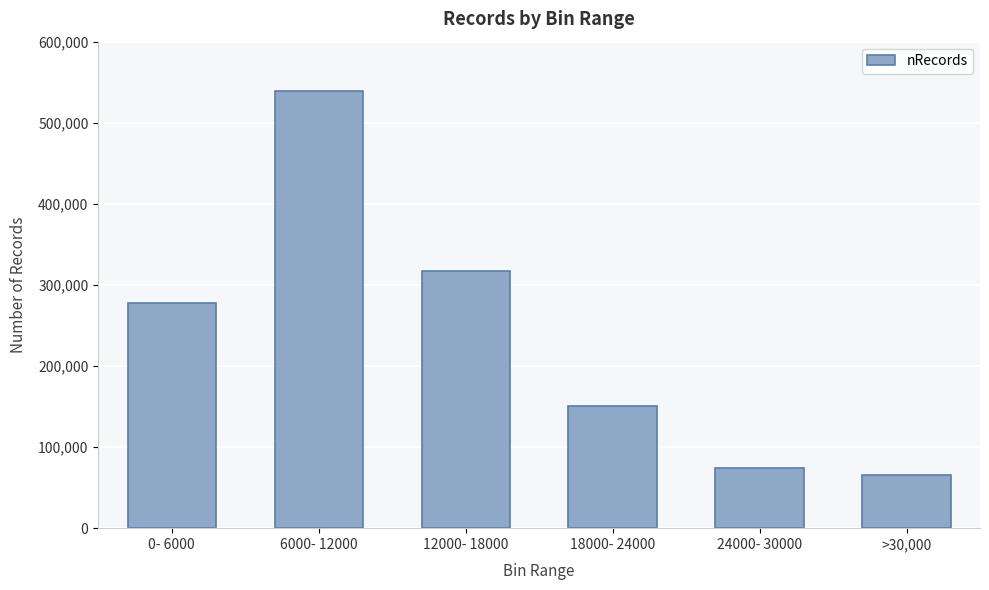

What is the label of the 1st bar from the left?

0- 6000